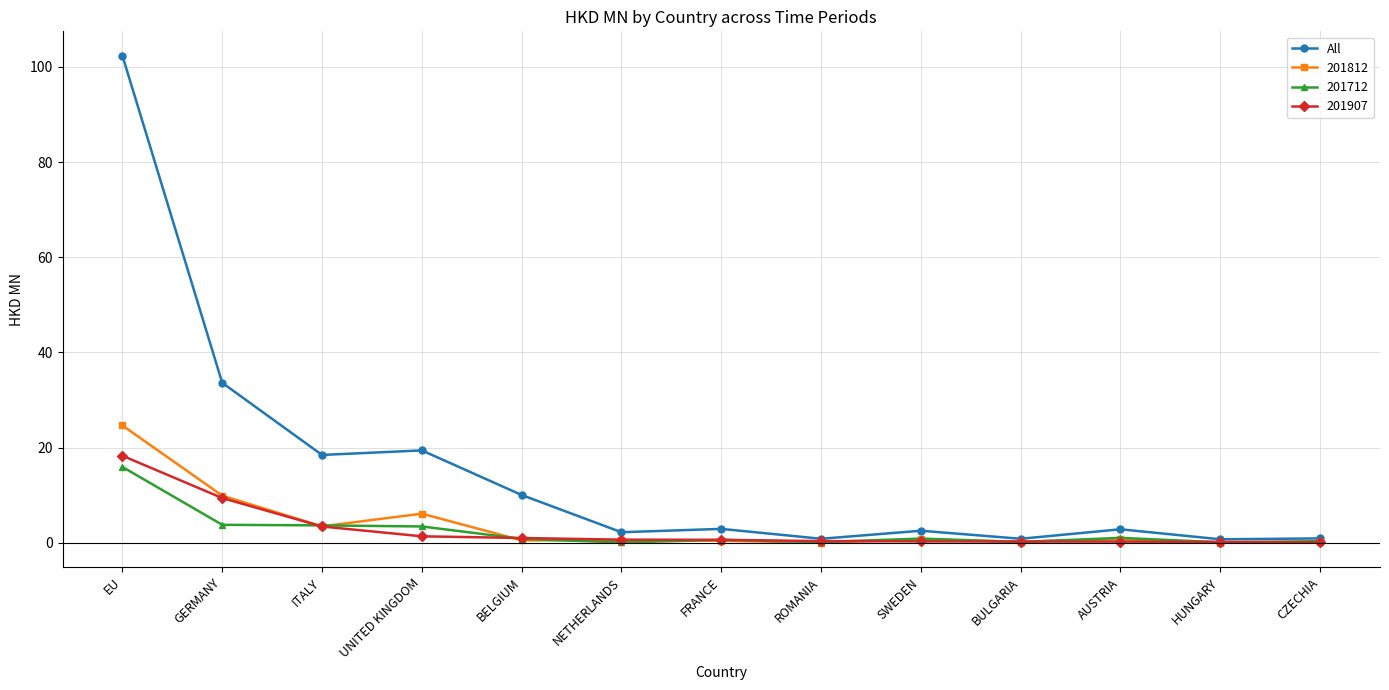

What is the label of the 10th point from the left?

BULGARIA